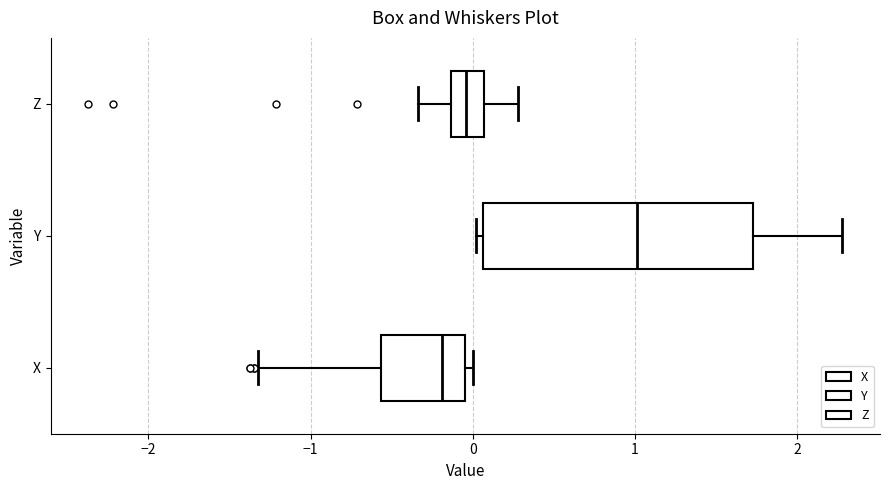

Which box is the widest, from its left edge to its right edge?

Y